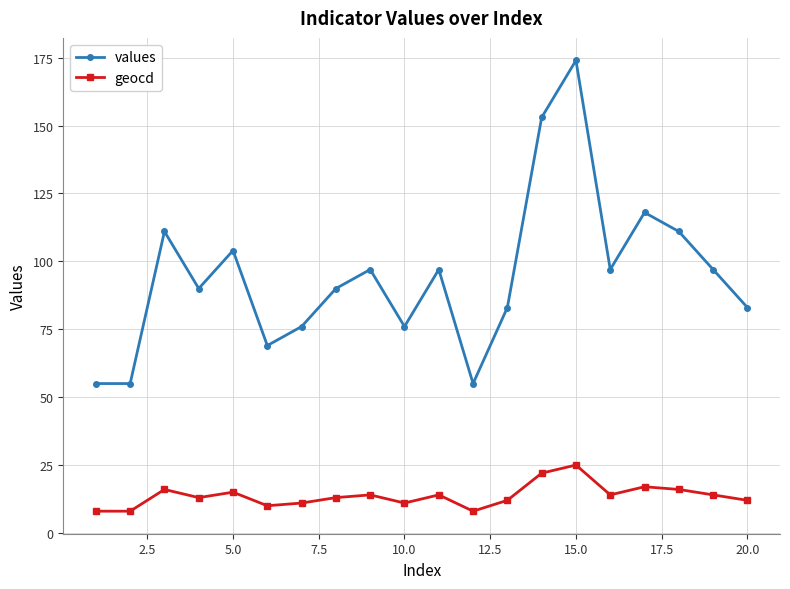

Which series has the largest total across all categories?

values